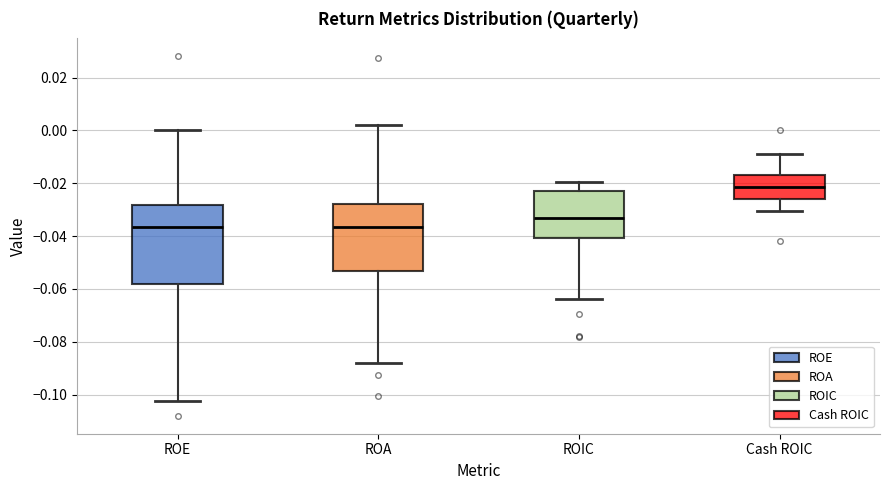

Reading left to right, read every box against the y-axis: the position of its median line, the range the box covers, and the ends of its whiskers. The values are not printed on the chart, so give them approximately, as read against the axis.

ROE: median -0.036, box -0.058 to -0.028, whiskers -0.102 to 0.000
ROA: median -0.036, box -0.054 to -0.028, whiskers -0.088 to 0.002
ROIC: median -0.034, box -0.040 to -0.024, whiskers -0.064 to -0.020
Cash ROIC: median -0.022, box -0.026 to -0.018, whiskers -0.030 to -0.008